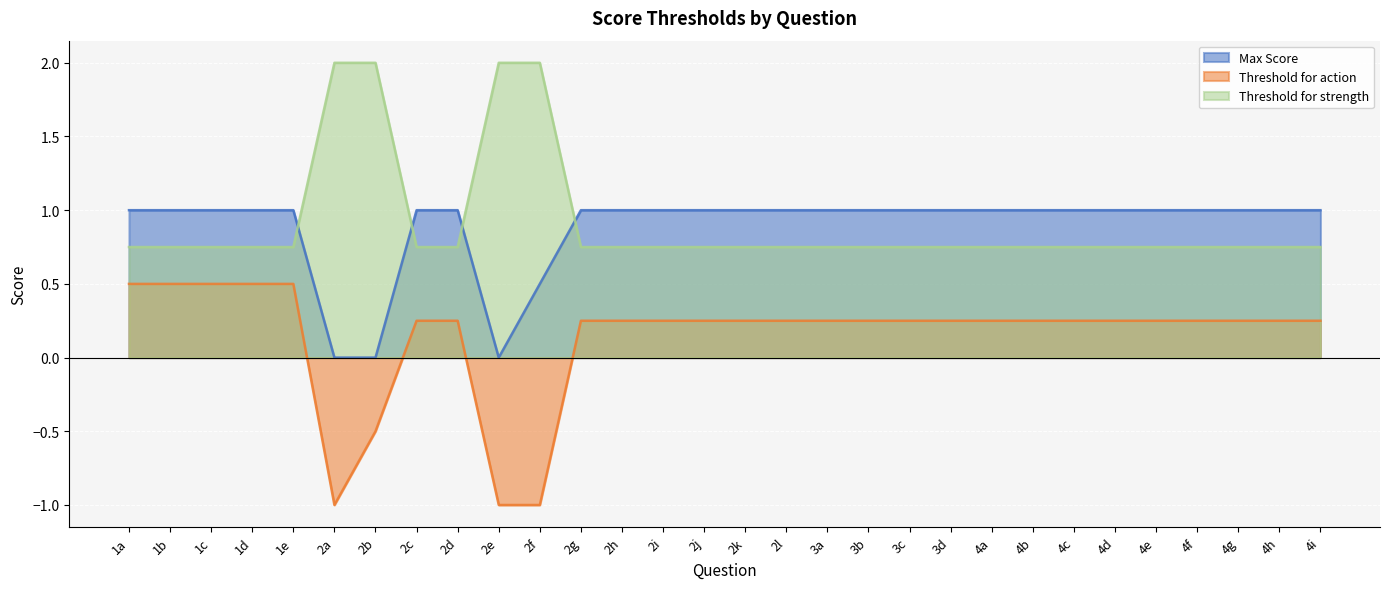

True or false: Threshold for action and Max Score cross at least once.

False